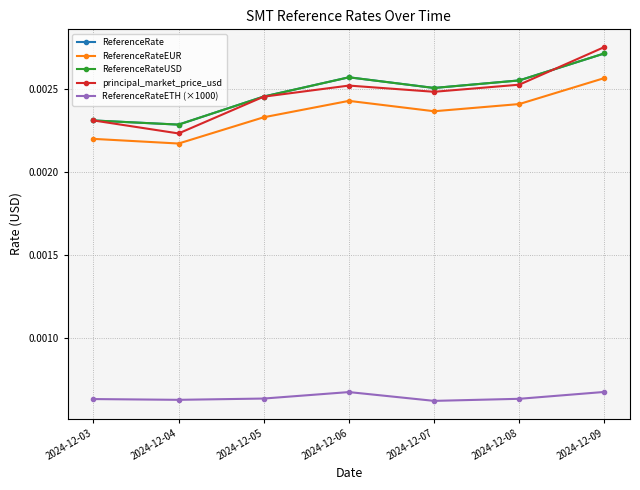

Is this an area chart (filled region under the line)?

No